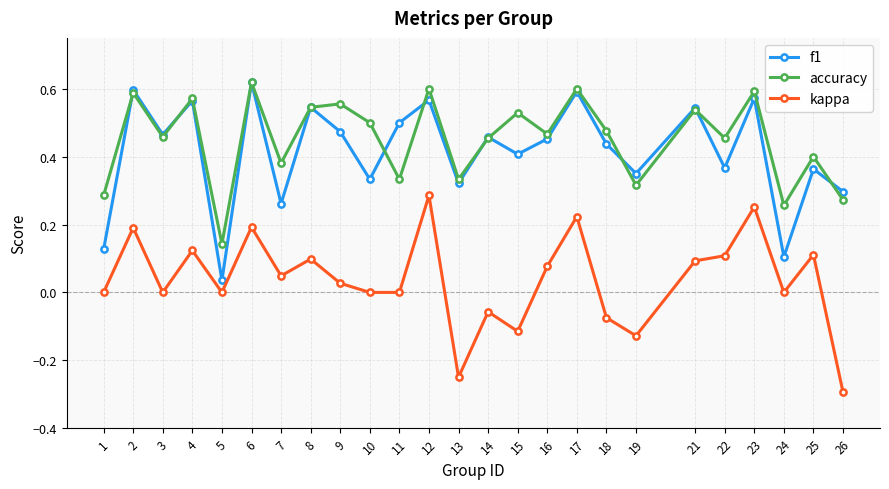

Is the value of kappa at 24 greater than the value of accuracy at 14?

No